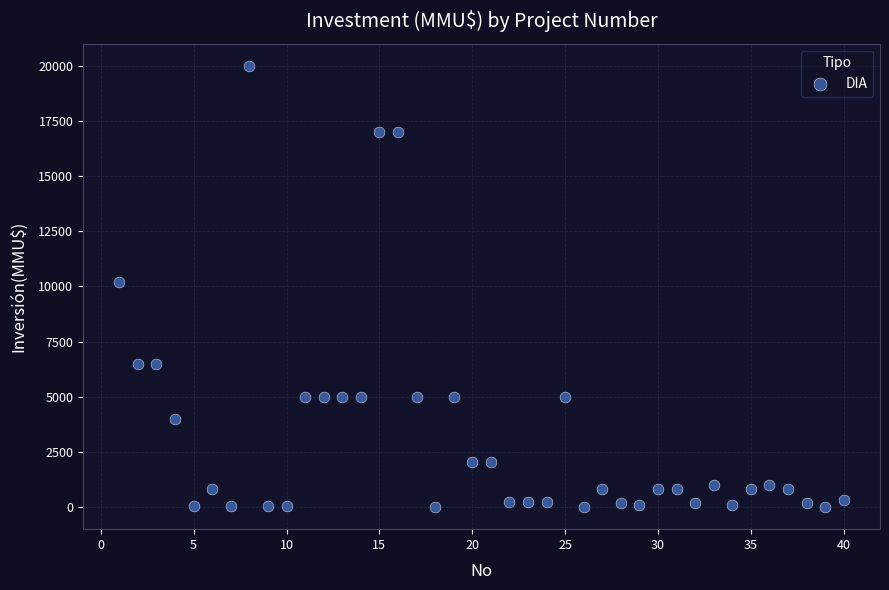

What is the range of X values (max minus min)?

39